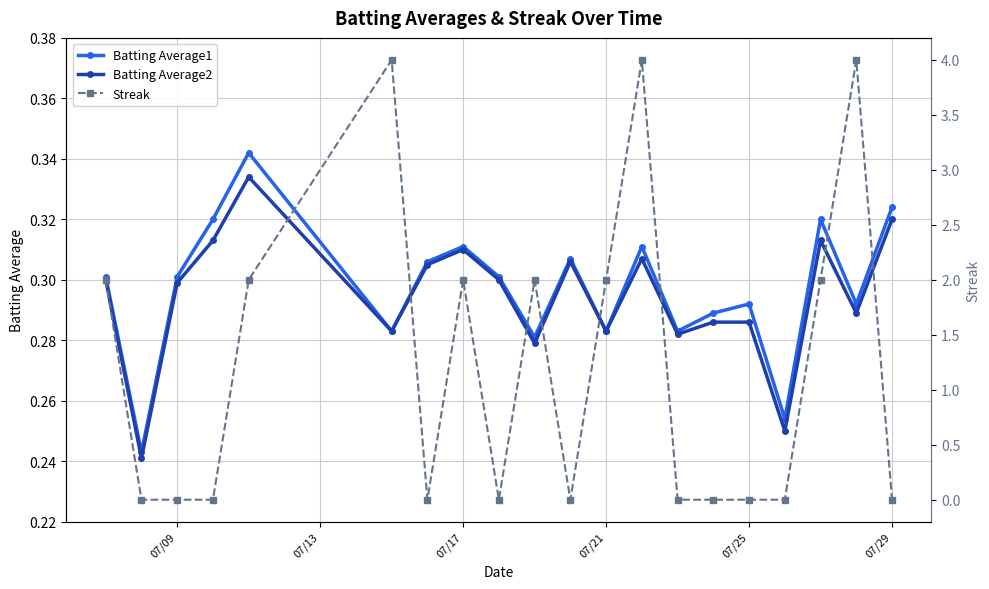

What are all the series names shown in the legend?

Batting Average1, Batting Average2, Streak